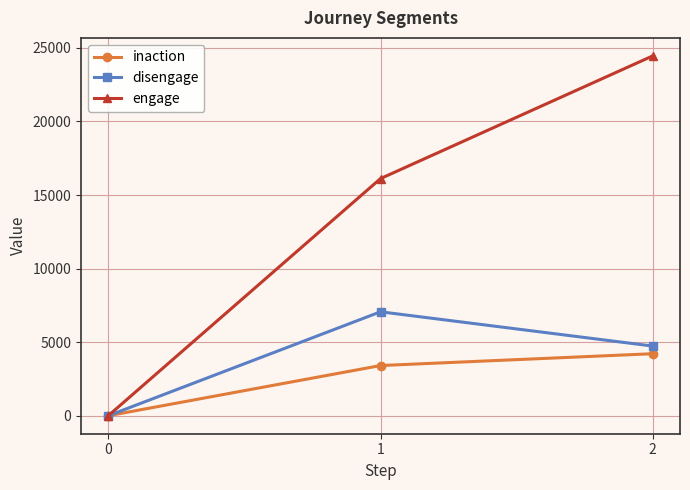

What is the greatest value displayed?

24458